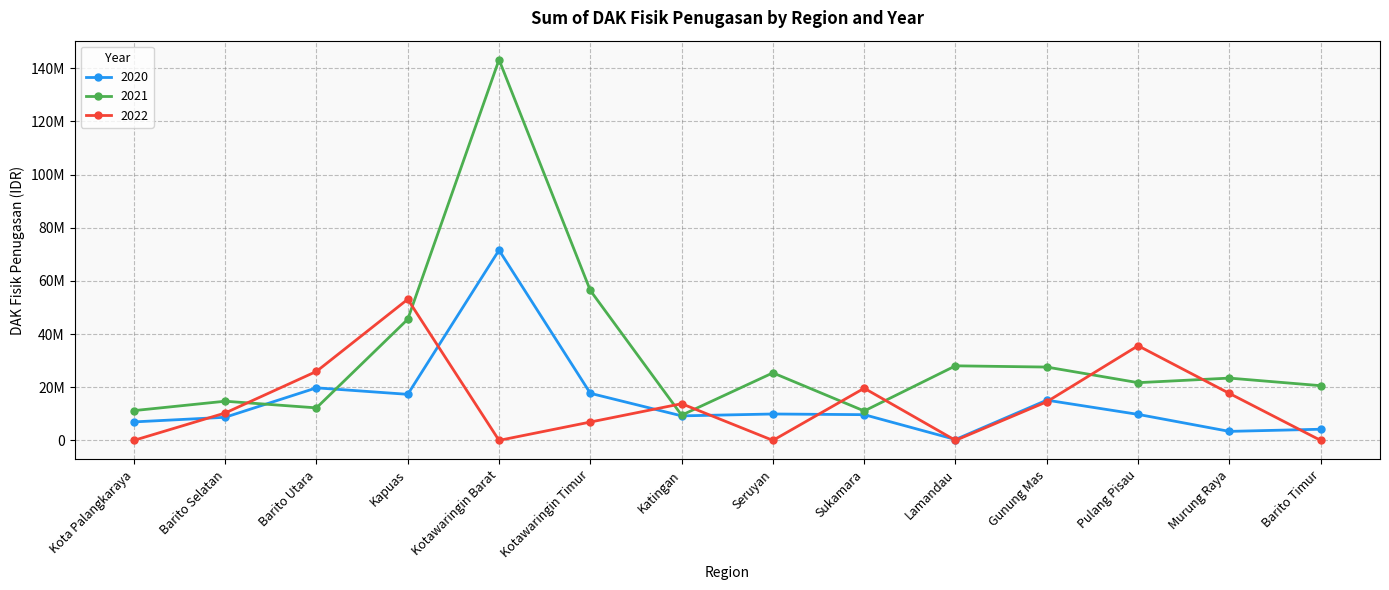

What are all the series names shown in the legend?

2020, 2021, 2022